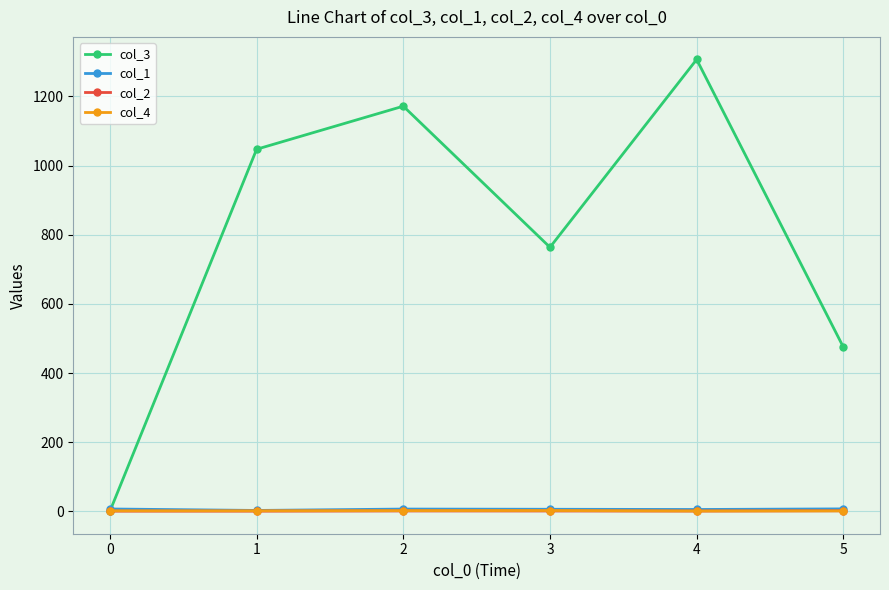

At which category is the sum across all series the highest?

4